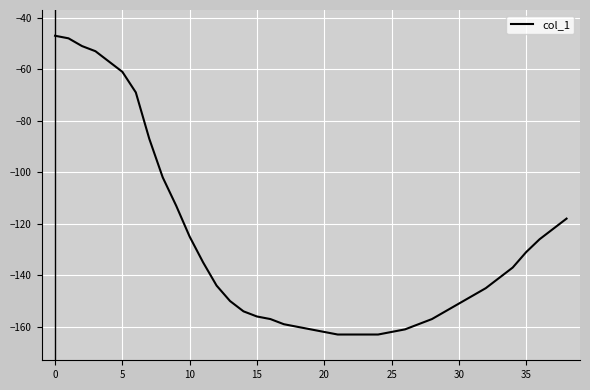

What is the smallest value displayed?

-163